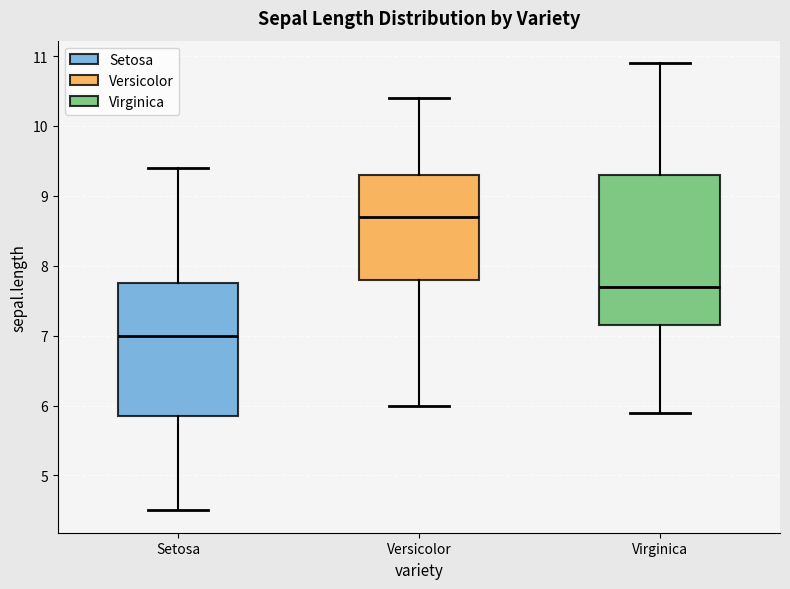

Comparing the boxes themselves (not the whiskers), which one is the tallest?

Virginica